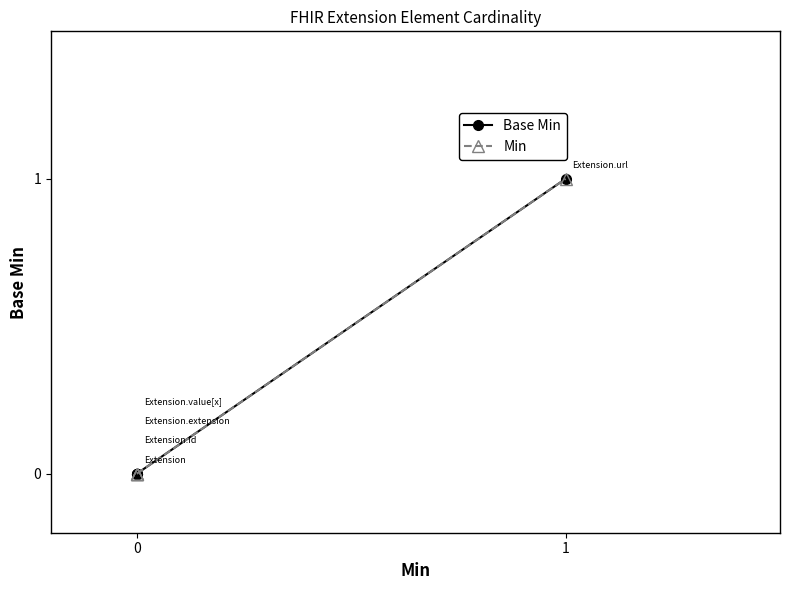

What is the highest value of the Min series?

1